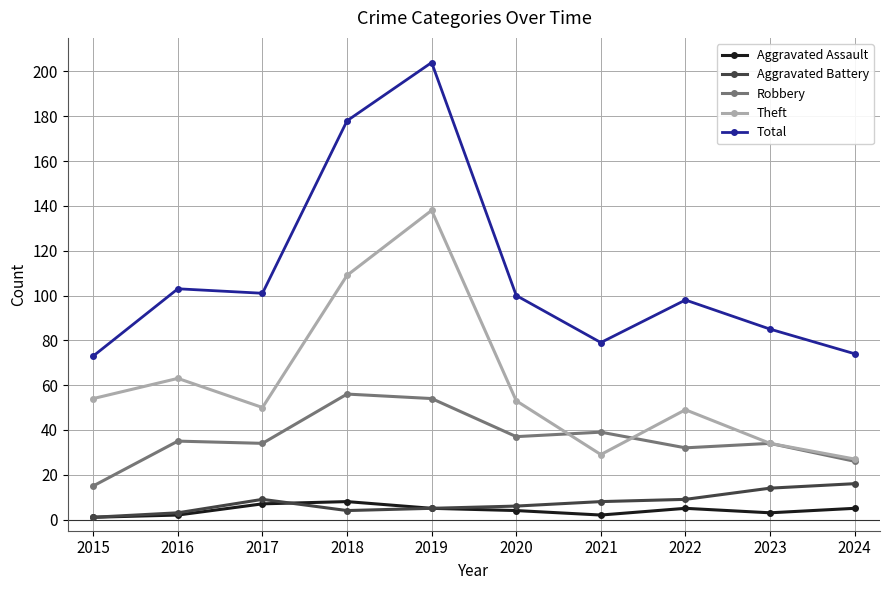

Which series has the widest spread of values?

Total